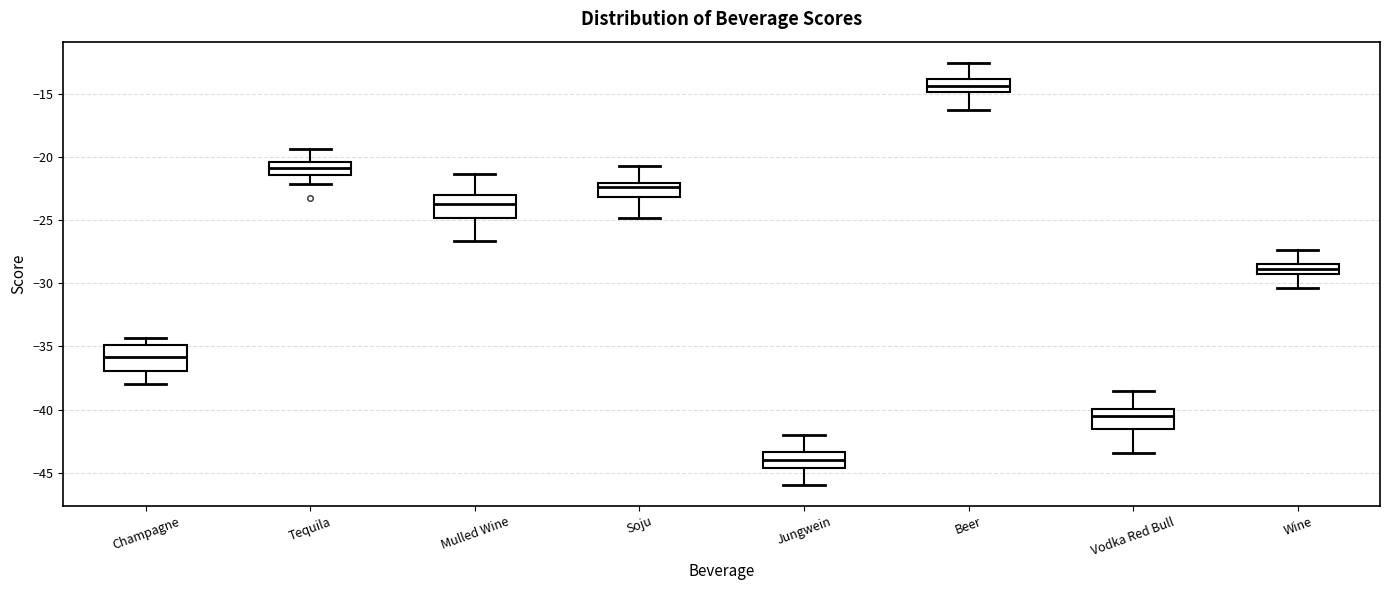

Where is the lower edge of the box for Wine on the y-axis? The values are not printed on the chart, so give them approximately, as read against the axis.

-29.5